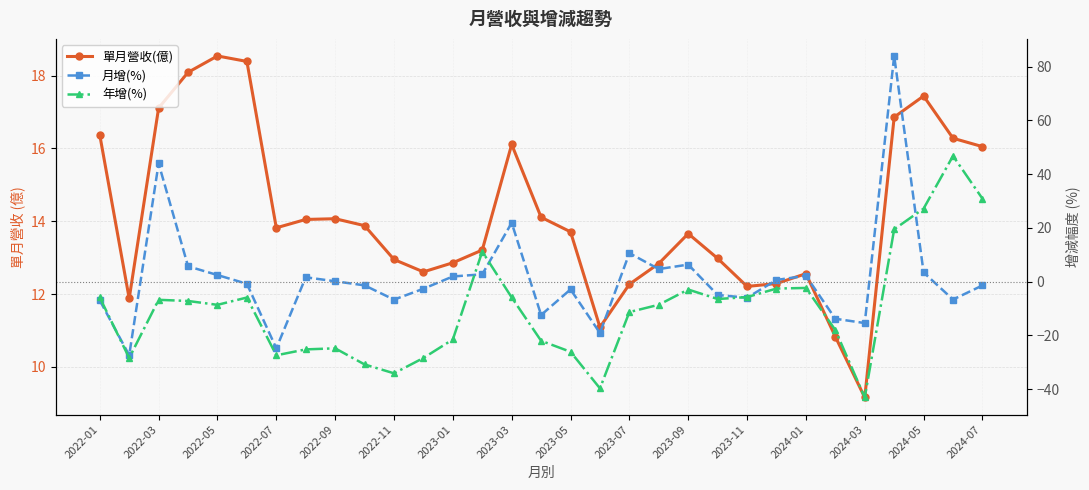

At how many categories does at least one series exceed -28?

31